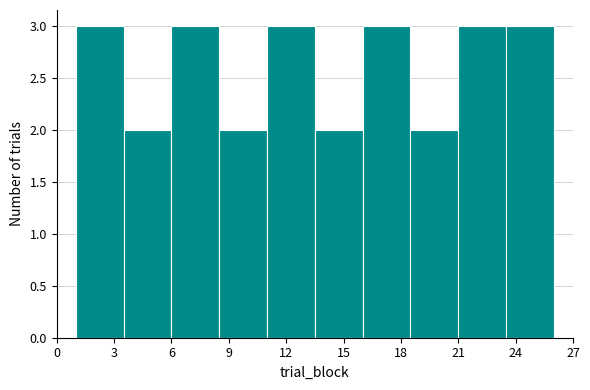

What is the height of the bar covering 3.5 to 6.0 on the x-axis? The values are not printed on the chart, so give them approximately, as read against the axis.

2